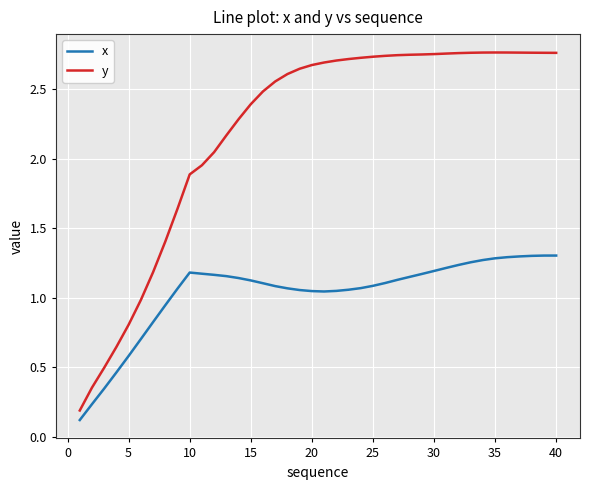

How many lines are shown in the chart?

2